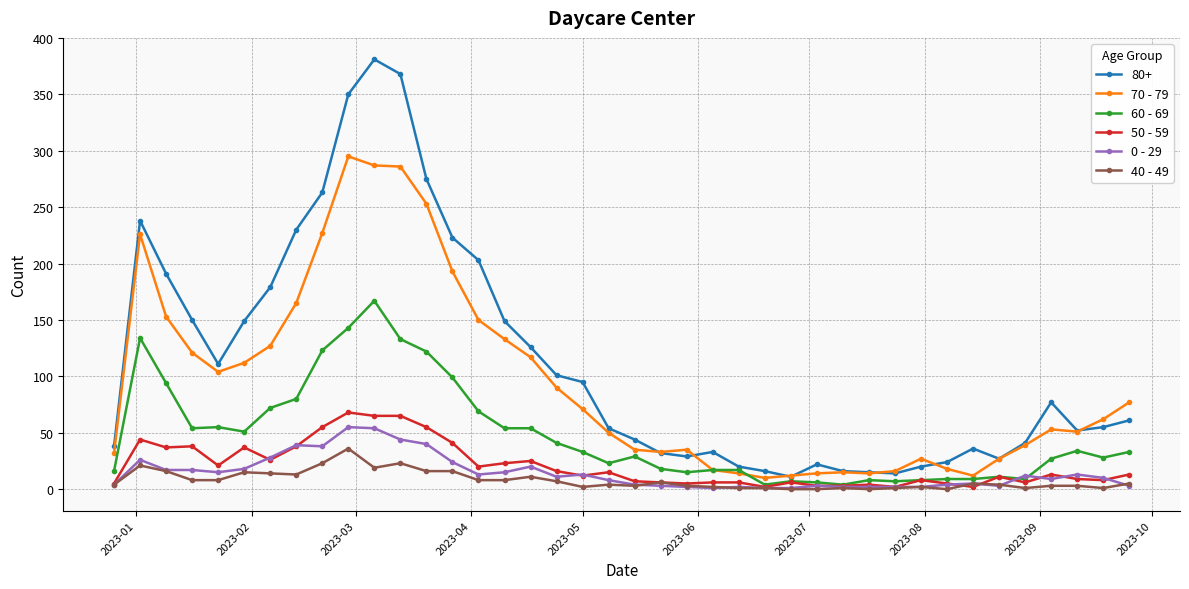

Which series has the largest range (max minus min)?

80+